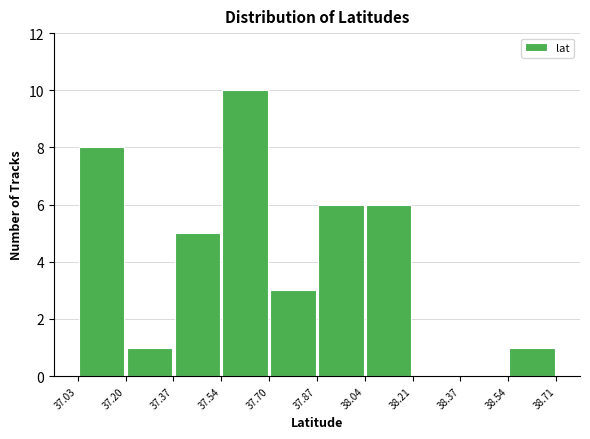

Reading left to right, list every bar in this chart as the range it spans on the x-axis followed by its height. The values are not printed on the chart, so give them approximately, as read against the axis.

37.03 to 37.20: 8
37.20 to 37.37: 1
37.37 to 37.54: 5
37.54 to 37.70: 10
37.70 to 37.87: 3
37.87 to 38.04: 6
38.04 to 38.21: 6
38.21 to 38.37: 0
38.37 to 38.54: 0
38.54 to 38.71: 1